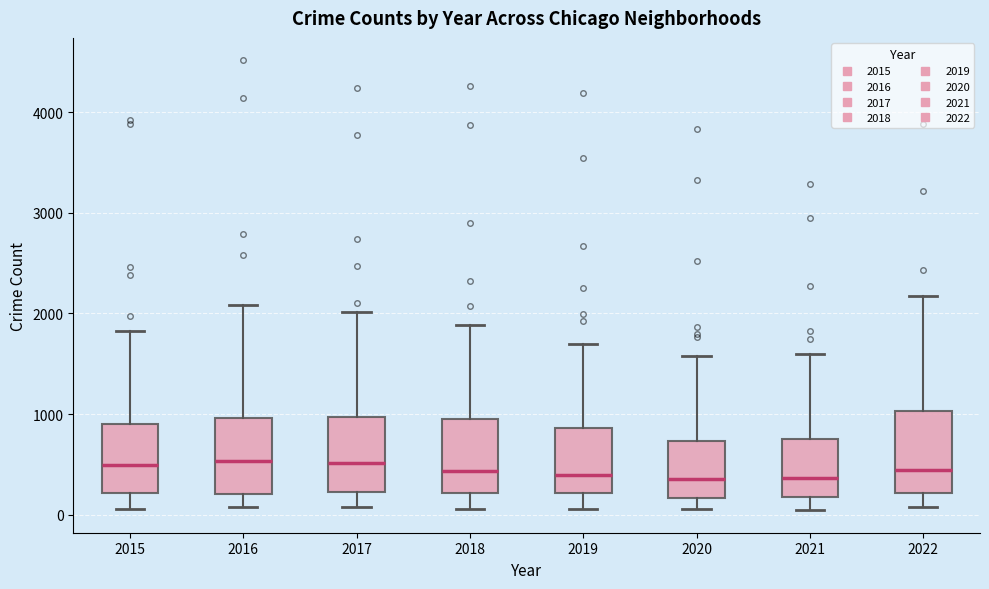

Reading left to right, transcribe this box plot: for each box, give where its median line is, the range the box spans, and where its two whiskers end, as read against the y-axis. The values are not printed on the chart, so give them approximately, as read against the axis.

2015: median 500, box 200 to 900, whiskers 100 to 1800
2016: median 500, box 200 to 1000, whiskers 100 to 2100
2017: median 500, box 200 to 1000, whiskers 100 to 2000
2018: median 400, box 200 to 900, whiskers 100 to 1900
2019: median 400, box 200 to 900, whiskers 100 to 1700
2020: median 400, box 200 to 700, whiskers 100 to 1600
2021: median 400, box 200 to 800, whiskers 0 to 1600
2022: median 400, box 200 to 1000, whiskers 100 to 2200